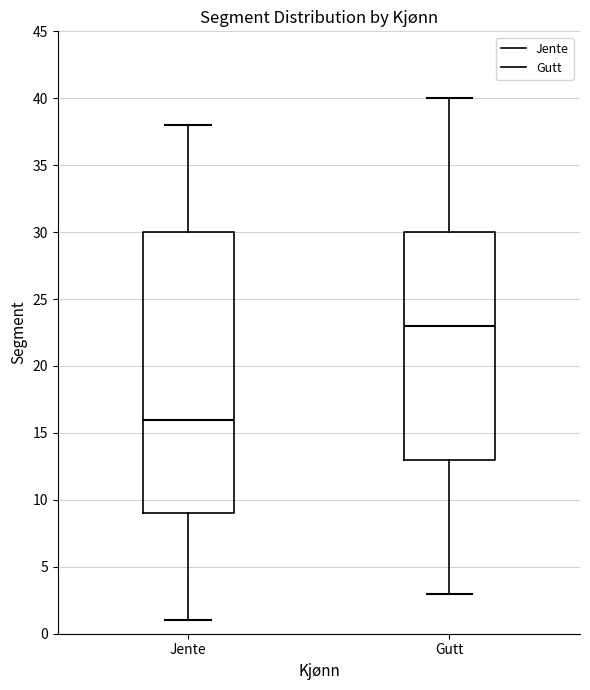

Reading left to right, read every box against the y-axis: the position of its median line, the range the box covers, and the ends of its whiskers. The values are not printed on the chart, so give them approximately, as read against the axis.

Jente: median 16, box 9 to 30, whiskers 1 to 38
Gutt: median 23, box 13 to 30, whiskers 3 to 40